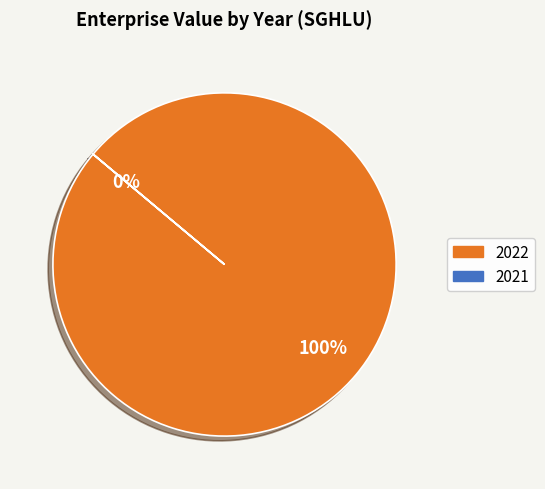

To the nearest percent, what is the combined percentage of 2021 and 2022?

100%